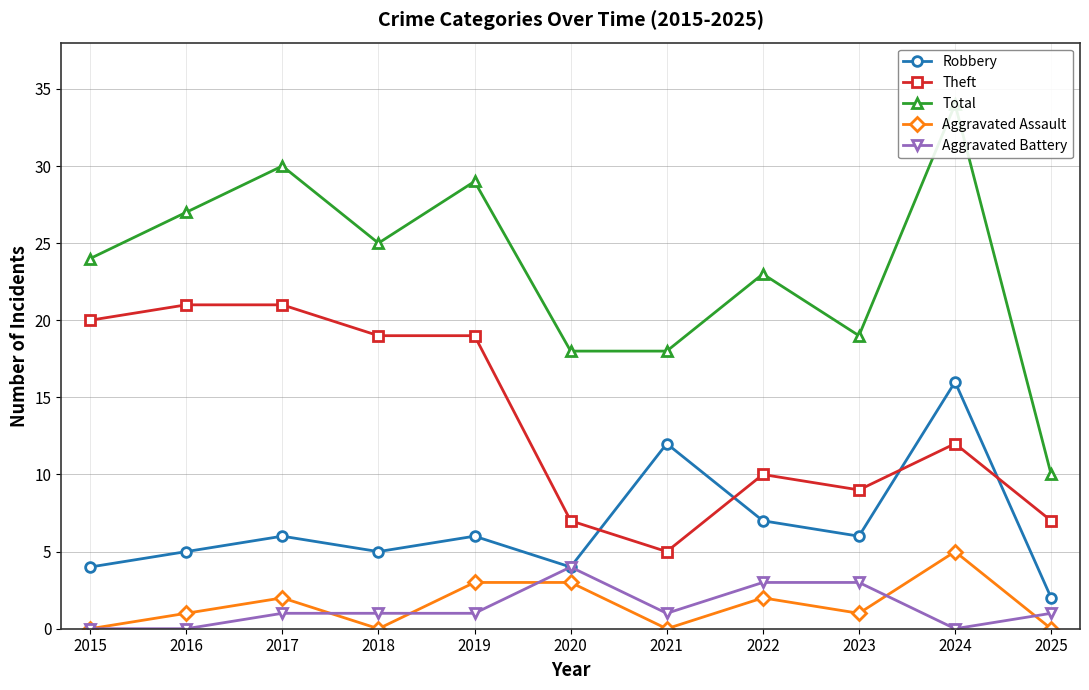

Between 2023 and 2022, which is larger?

2022